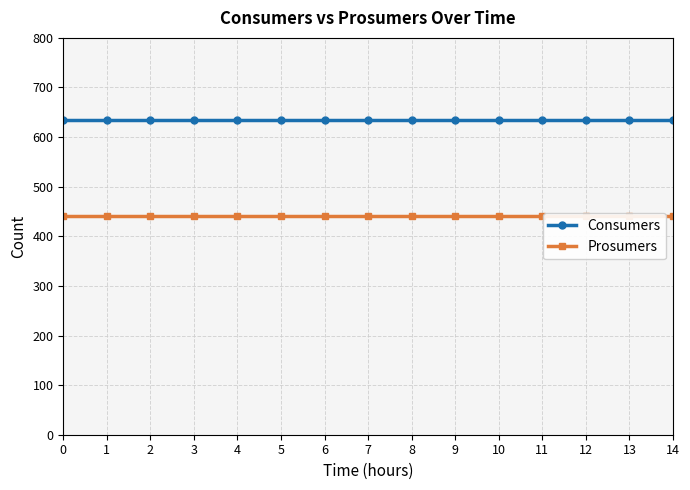

True or false: Consumers has a value of 635 at 6.

True